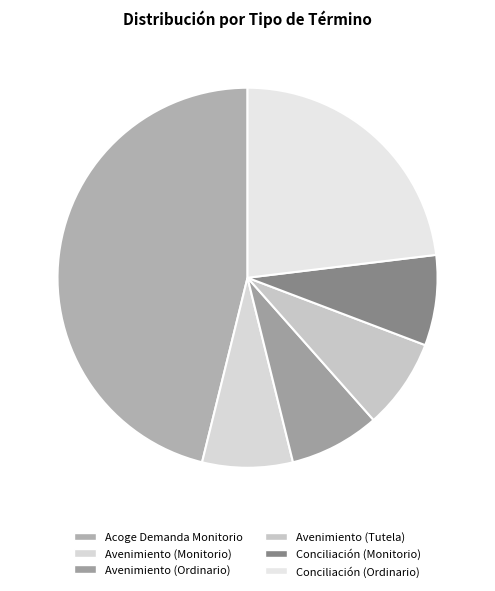

To the nearest percent, what percentage of the pie is Avenimiento (Monitorio)?

8%